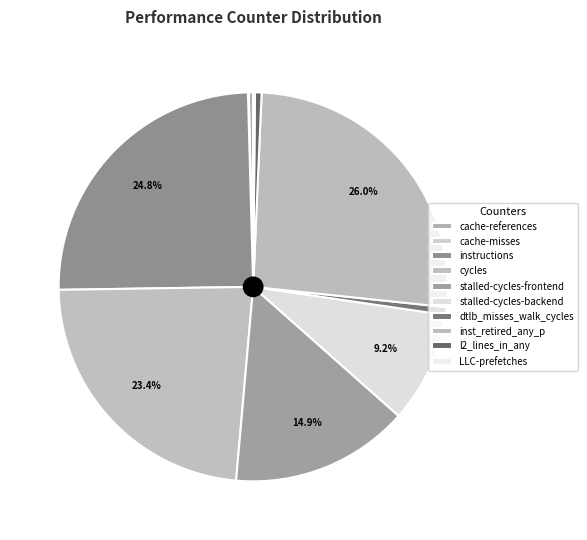

To the nearest percent, what percentage of the pie is l2_lines_in_any?

1%